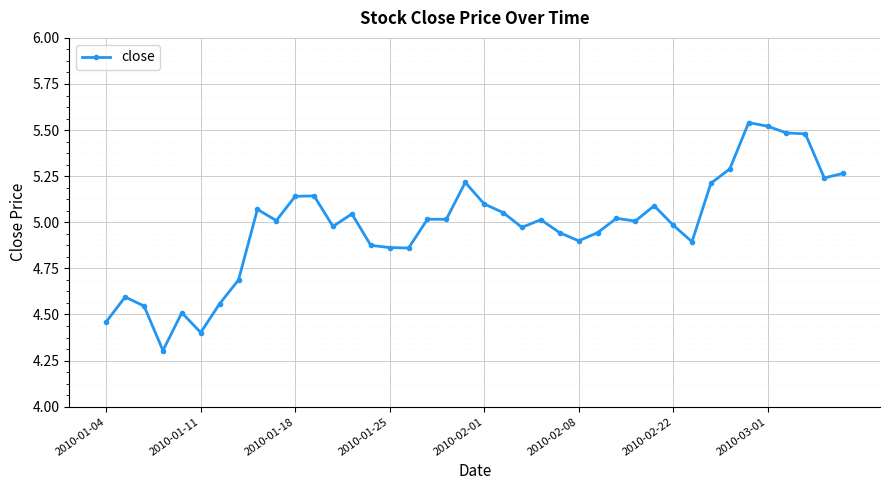

What is the smallest value displayed?

4.3